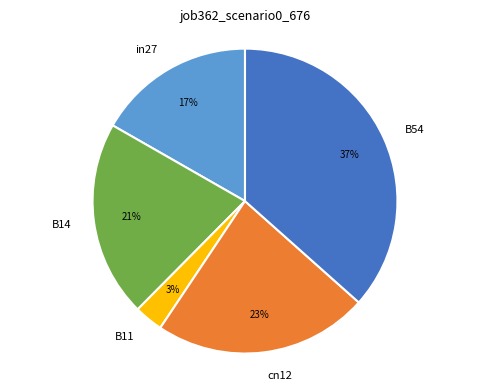

Is in27 the majority of the pie?

No